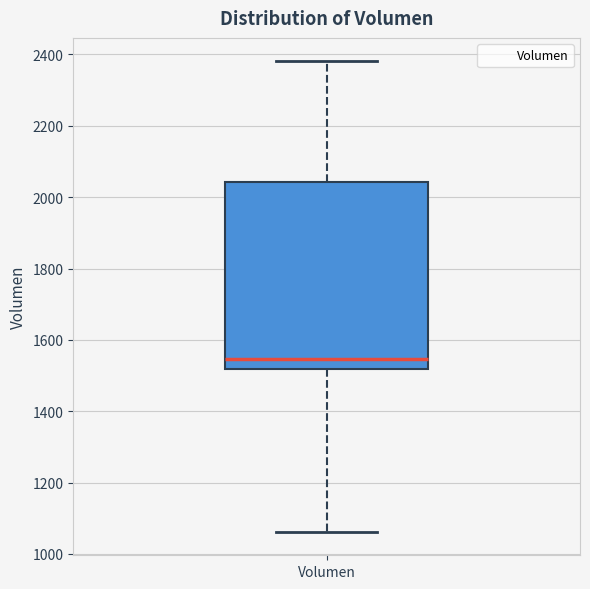

Transcribe this box plot: give where the median line is, the range the box spans, and where the two whiskers end, as read against the y-axis. The values are not printed on the chart, so give them approximately, as read against the axis.

median 1540, box 1520 to 2040, whiskers 1060 to 2380